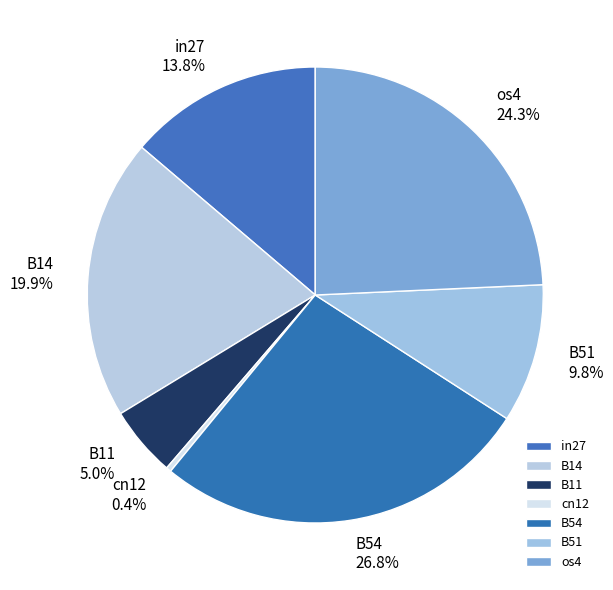

What percentage is NOT represented by cn12?

99.6%